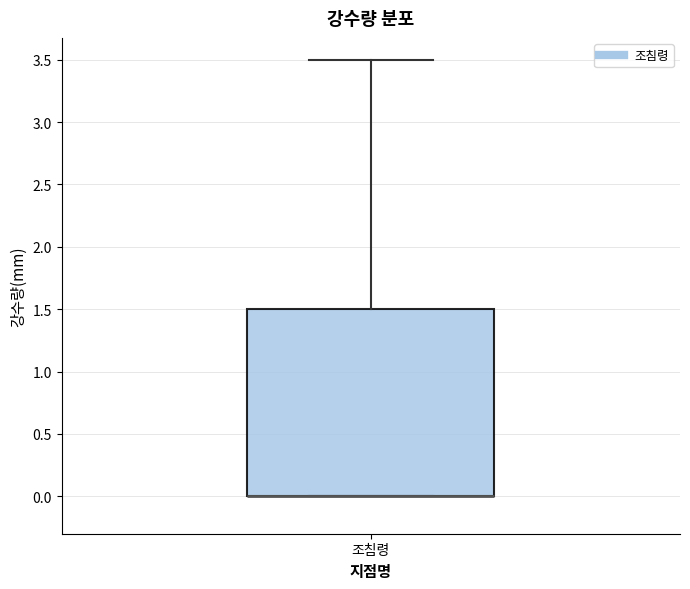

Where is the upper edge of the box for 조침령 on the y-axis? The values are not printed on the chart, so give them approximately, as read against the axis.

1.5